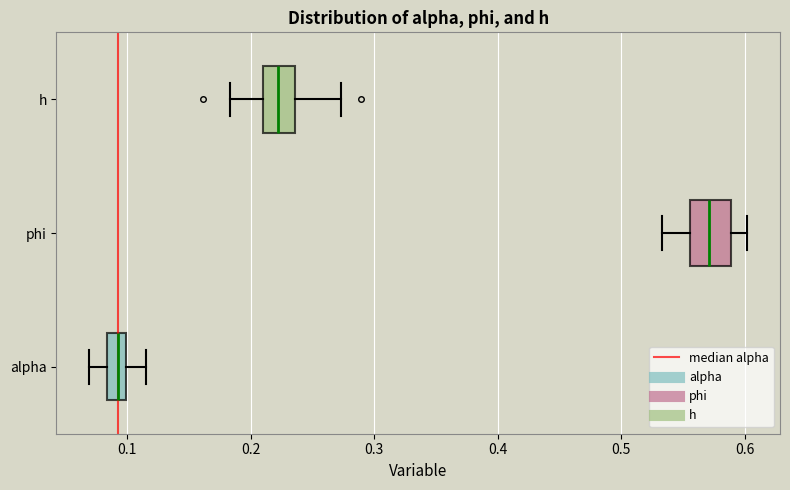

Where does the median line of the box for h sit on the x-axis? The values are not printed on the chart, so give them approximately, as read against the axis.

0.22